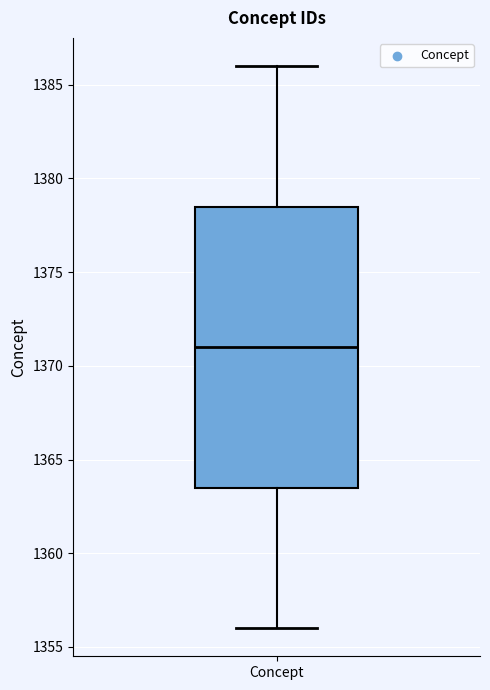

Where does the upper whisker of the box for Concept end on the y-axis? The values are not printed on the chart, so give them approximately, as read against the axis.

1386.0